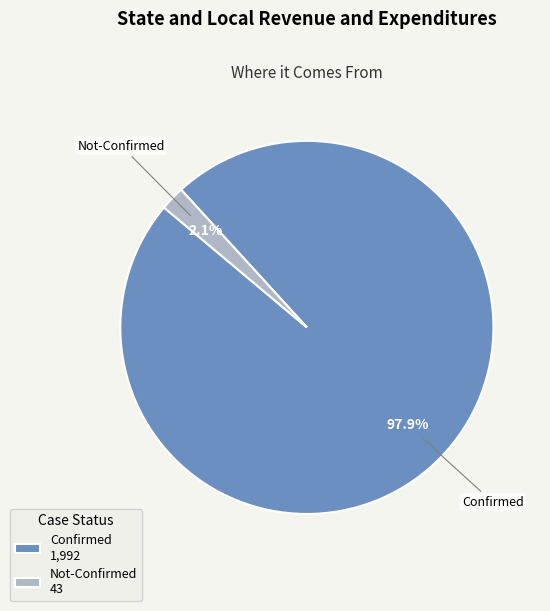

What is the total percentage of Confirmed 1,992 and Not-Confirmed 43?

100.0%